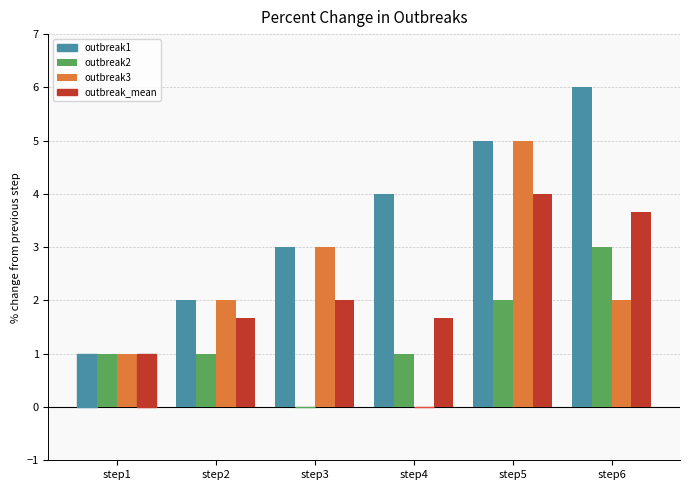

The outbreak1 series shows 2.0 at step2. True or false?

True